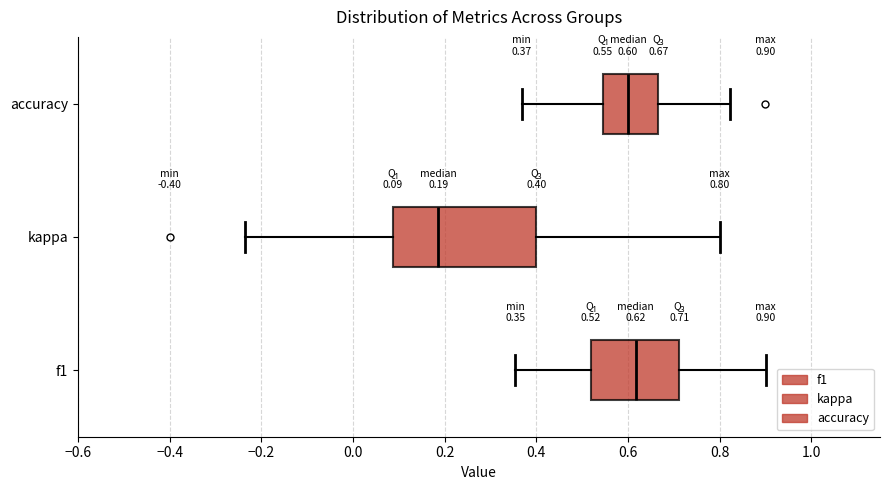

Which box's median line is the furthest to the left?

kappa